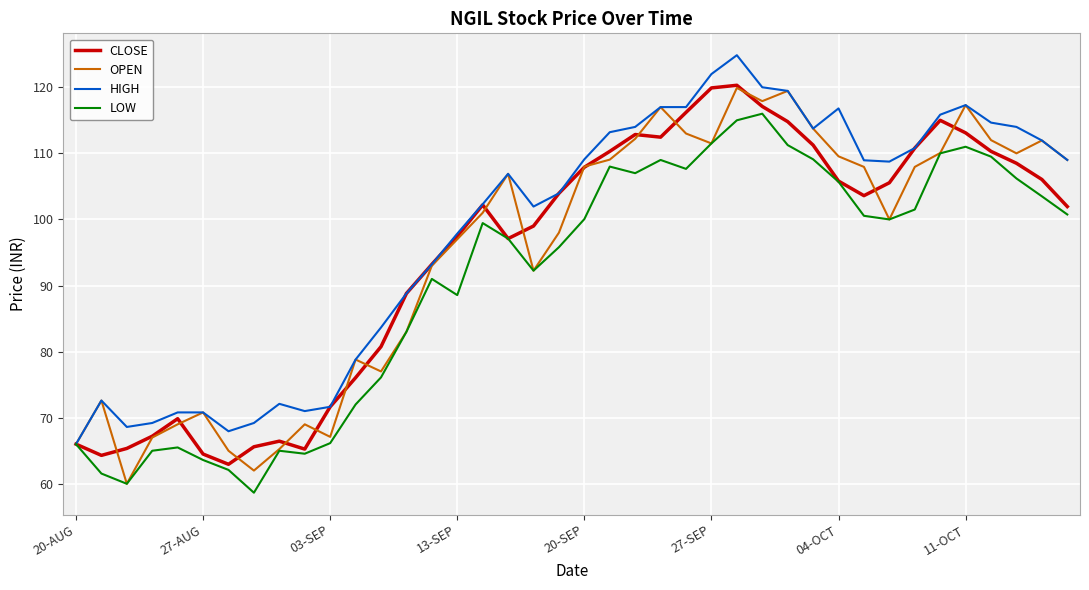

How many values in the CLOSE series exceed 103?

20